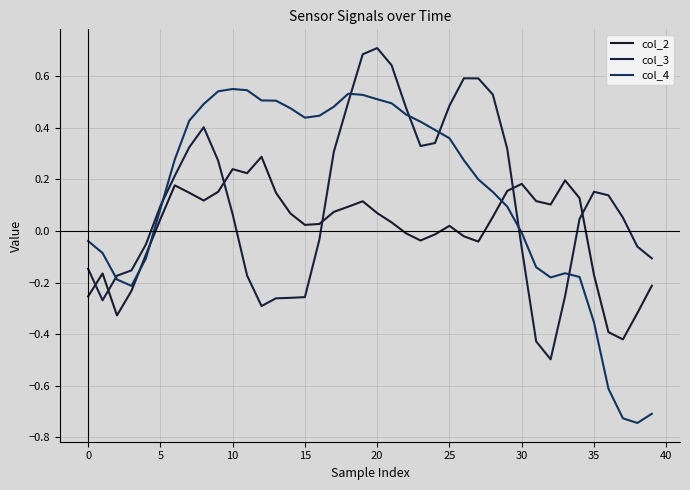

Reading left to right, transcribe all the data shown in this chart.

col_2: -0.3	-0.2	-0.3	-0.2	-0.1	0.0	0.2	0.1	0.1	0.2	0.2	0.2	0.3	0.1	0.1	0.0	0.0	0.1	0.1	0.1	0.1	0.0	-0.0	-0.0	-0.0	0.0	-0.0	-0.0	0.1	0.2	0.2	0.1	0.1	0.2	0.1	-0.2	-0.4	-0.4	-0.3	-0.2
col_3: -0.1	-0.3	-0.2	-0.2	-0.1	0.1	0.2	0.3	0.4	0.3	0.1	-0.2	-0.3	-0.3	-0.3	-0.3	-0.0	0.3	0.5	0.7	0.7	0.6	0.5	0.3	0.3	0.5	0.6	0.6	0.5	0.3	-0.1	-0.4	-0.5	-0.3	0.0	0.2	0.1	0.1	-0.1	-0.1
col_4: -0.0	-0.1	-0.2	-0.2	-0.1	0.1	0.3	0.4	0.5	0.5	0.5	0.5	0.5	0.5	0.5	0.4	0.4	0.5	0.5	0.5	0.5	0.5	0.5	0.4	0.4	0.4	0.3	0.2	0.2	0.1	-0.0	-0.1	-0.2	-0.2	-0.2	-0.4	-0.6	-0.7	-0.7	-0.7